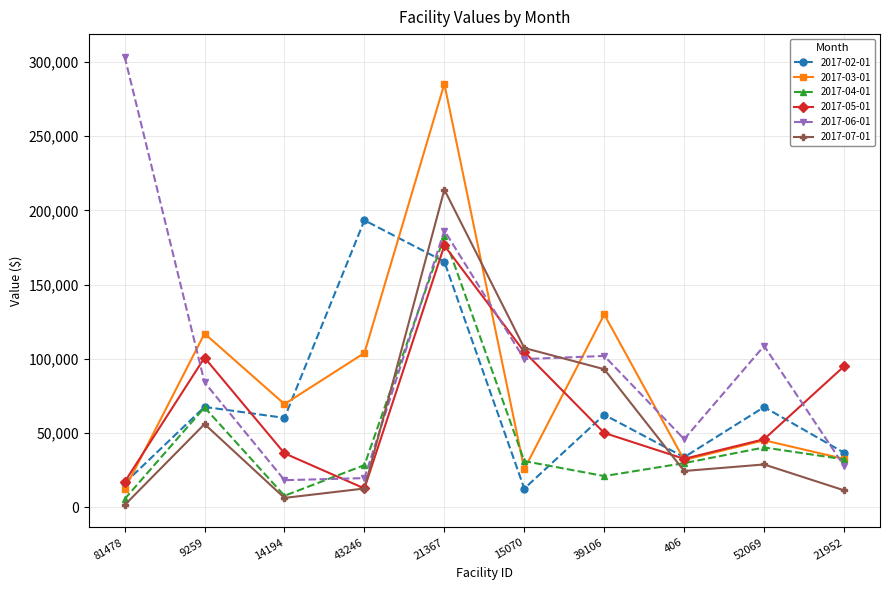

Which category has the lowest value in the 2017-02-01 series?

15070